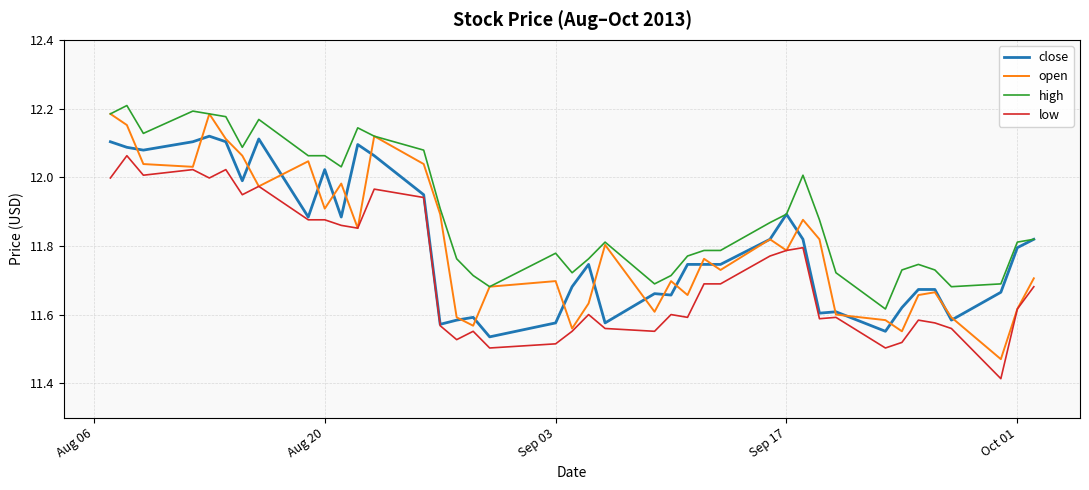

True or false: high and low cross at least once.

False